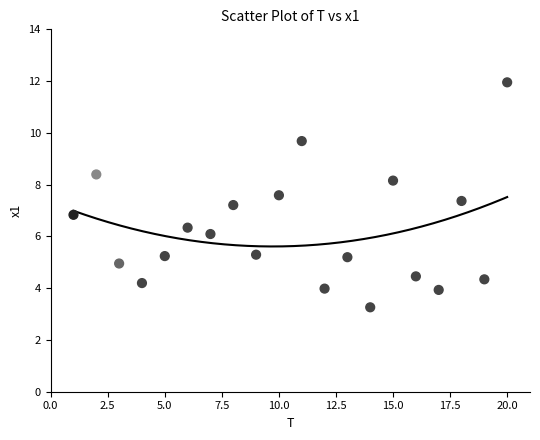

What is the range of X values (max minus min)?

19.0